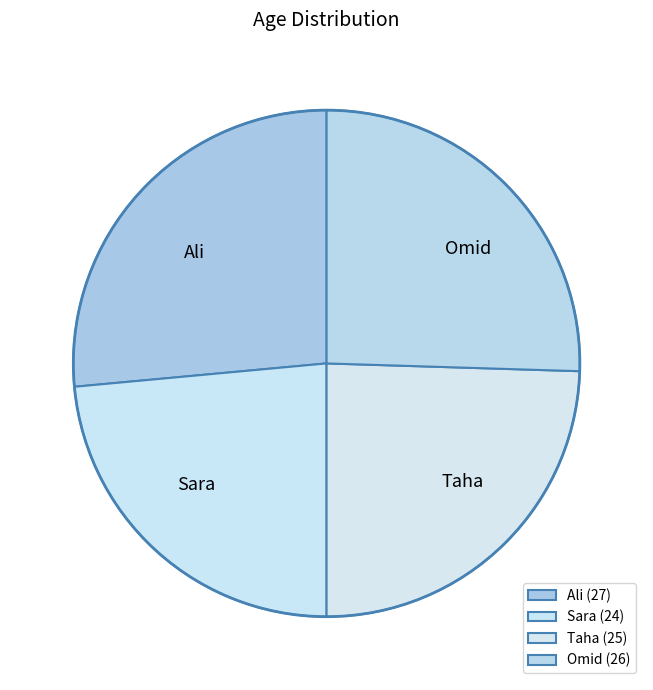

What percentage is the Ali slice, to the nearest percent?

26%